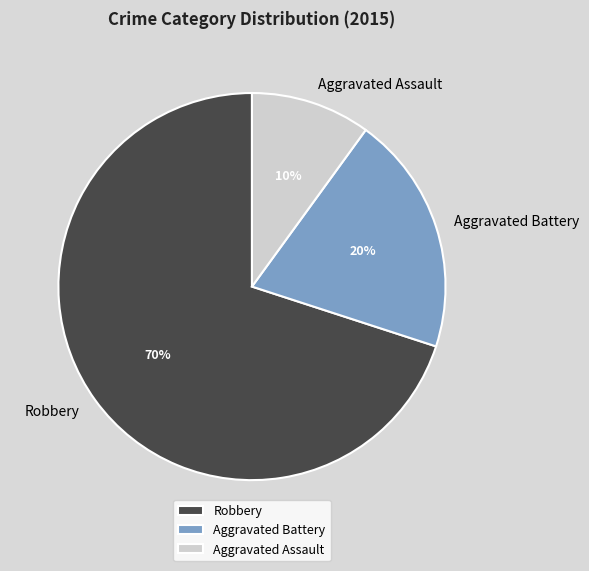

Count the number of slices in the pie.

3